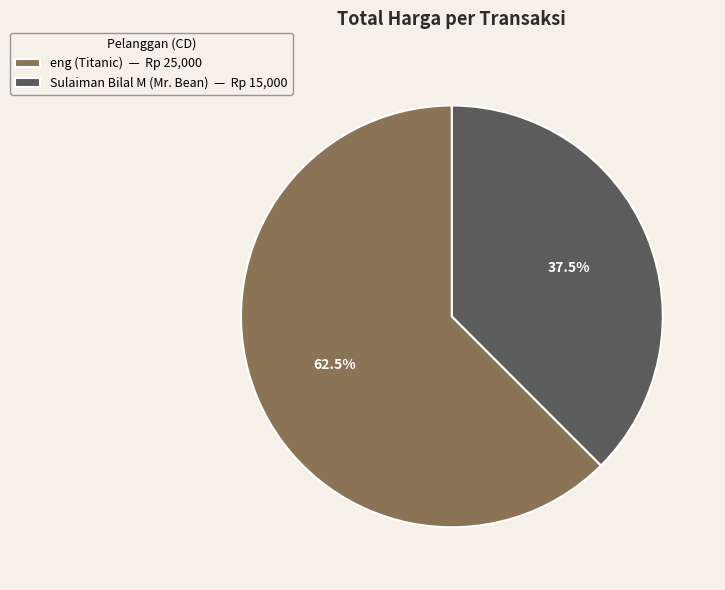

To the nearest percent, what is the difference between the largest and smallest slice percentages?

25%